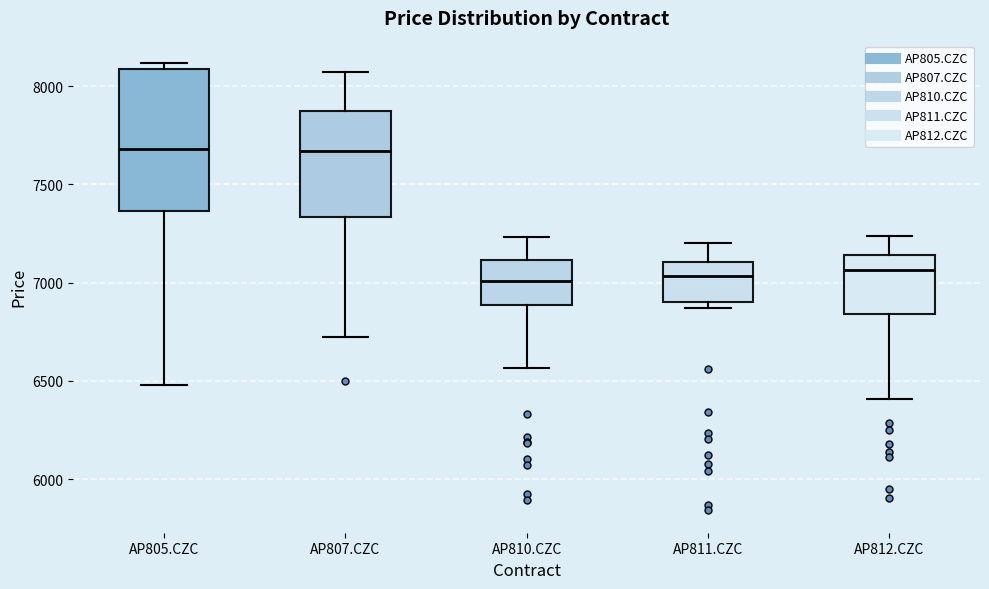

Where is the upper edge of the box for AP811.CZC on the y-axis? The values are not printed on the chart, so give them approximately, as read against the axis.

7100